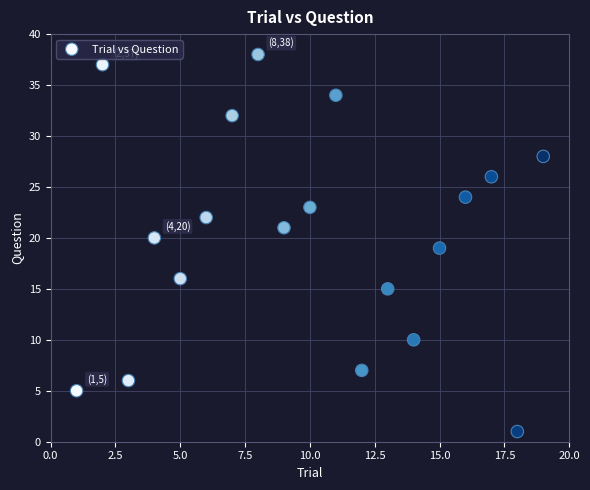

What is the range of Y values (max minus min)?

37